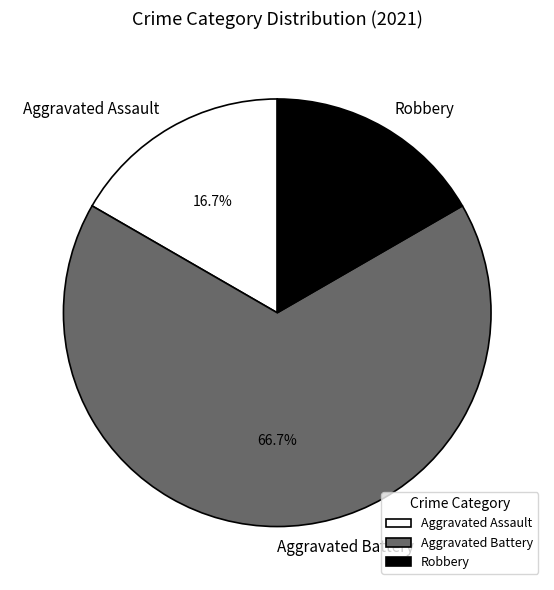

What is the majority slice?

Aggravated Battery